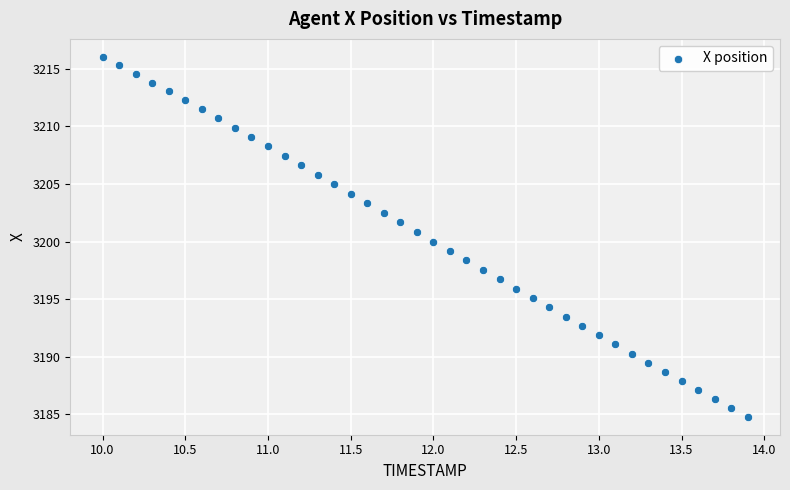

What is the range of X values (max minus min)?

3.9